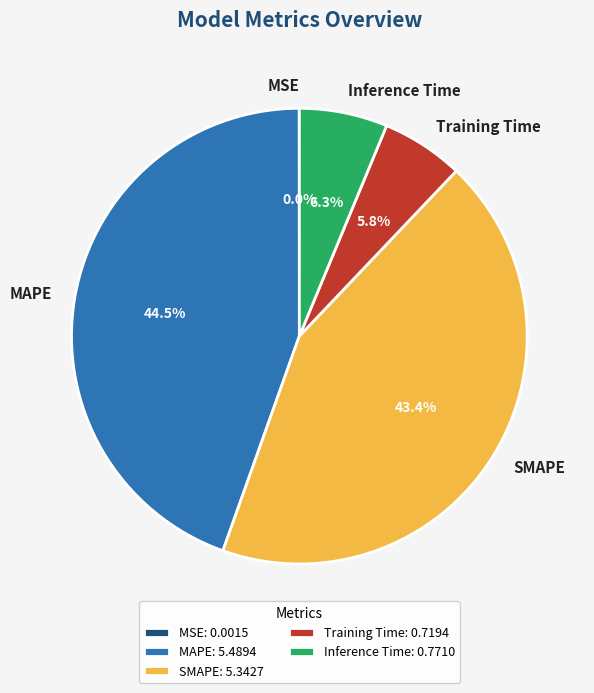

Is there a majority slice in this chart?

No